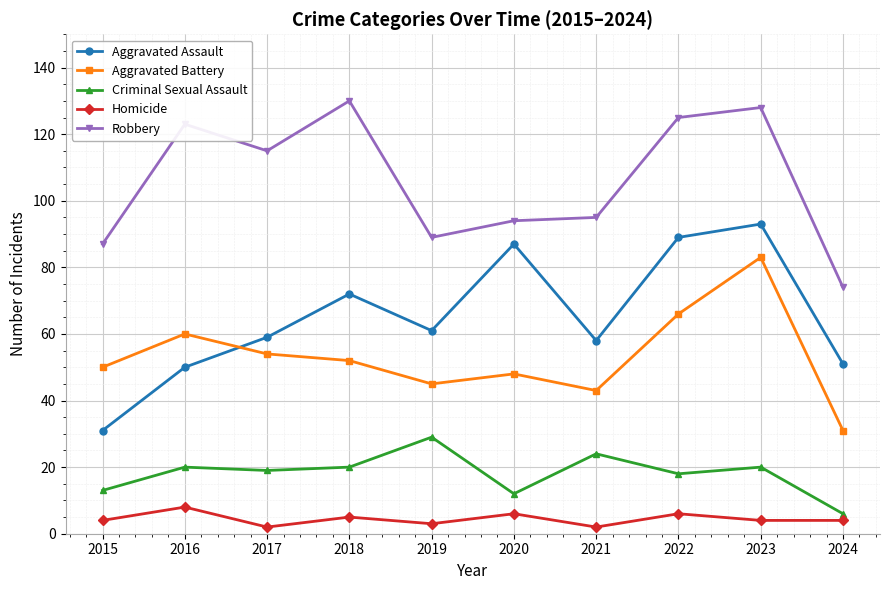

What are all the series names shown in the legend?

Aggravated Assault, Aggravated Battery, Criminal Sexual Assault, Homicide, Robbery